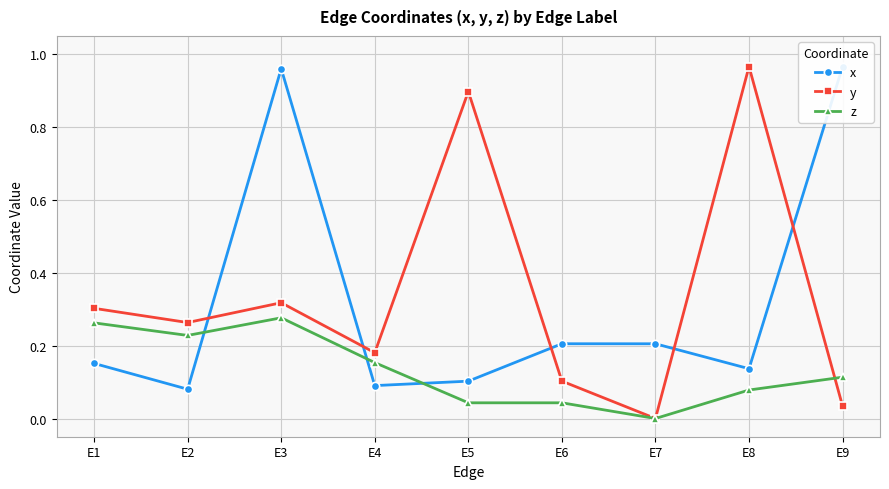

What is the difference between the highest and lowest values at E5?

0.9